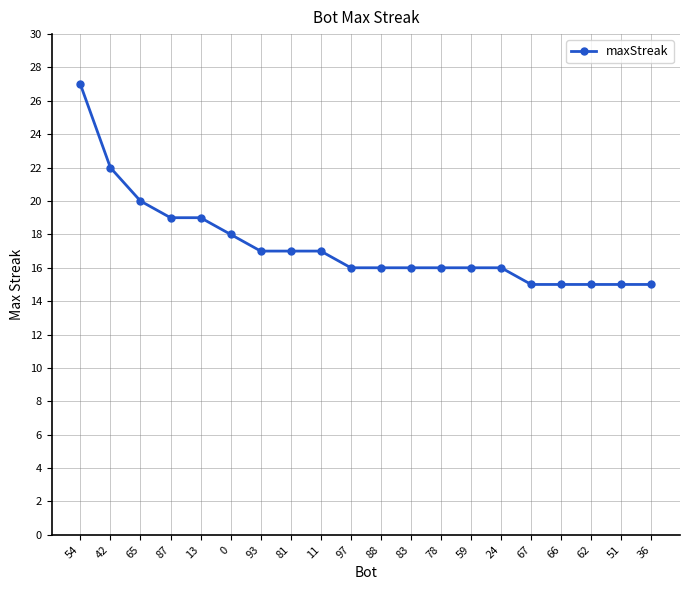

What is the change in value from 87 to 83?

-3